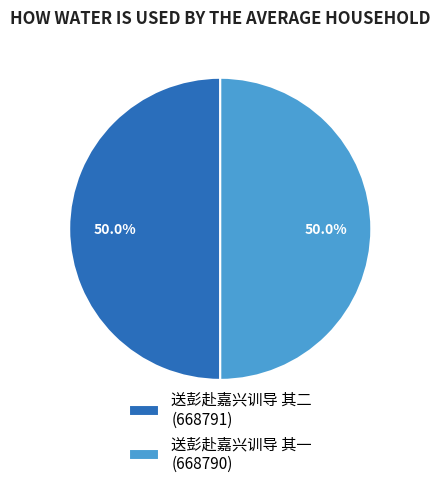

What is the ratio of the value at 送彭赴嘉兴训导 其二 (668791) to the value at 送彭赴嘉兴训导 其一 (668790)?

1.0